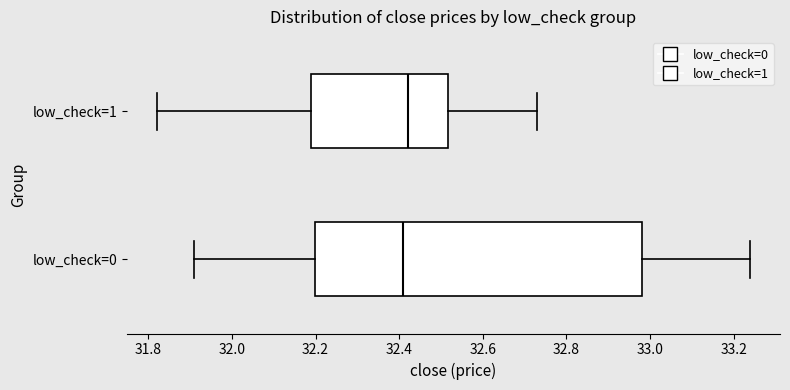

Reading bottom to top, transcribe this box plot: for each box, give where its median line is, the range the box spans, and where its two whiskers end, as read against the x-axis. The values are not printed on the chart, so give them approximately, as read against the axis.

low_check=0: median 32.42, box 32.20 to 32.98, whiskers 31.92 to 33.24
low_check=1: median 32.42, box 32.20 to 32.52, whiskers 31.82 to 32.74